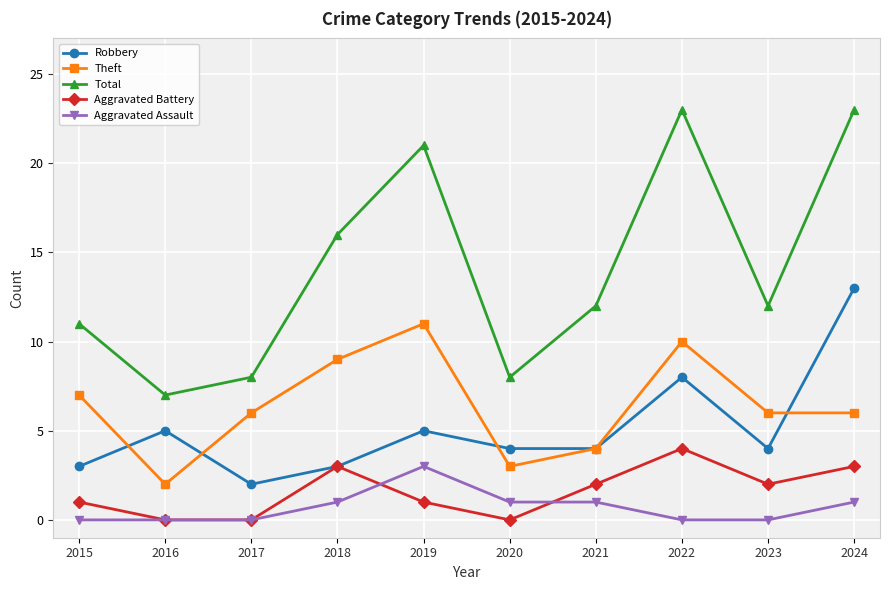

Where is the first local minimum for Theft?

2016